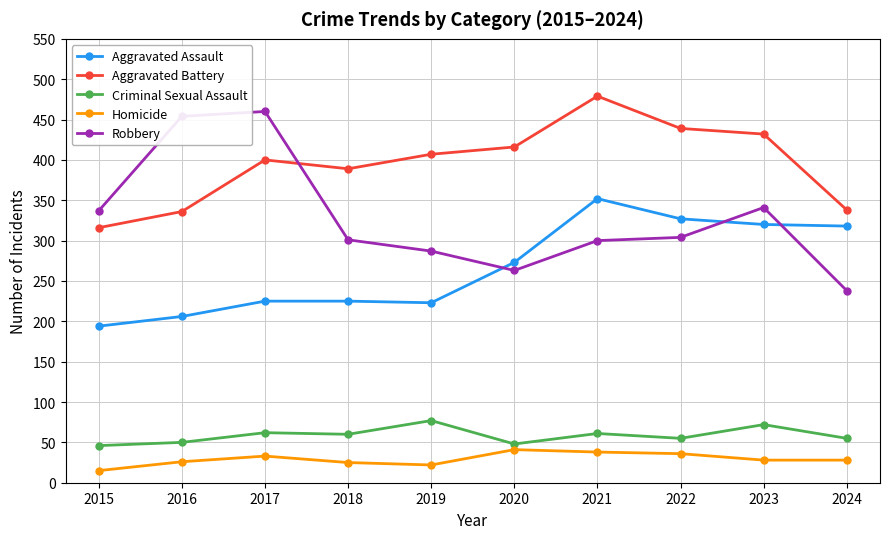

What is the approximate value of Aggravated Battery at 2019?

407